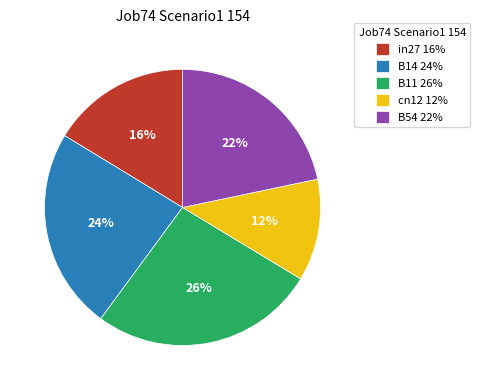

Which category has the biggest portion of the pie?

B11